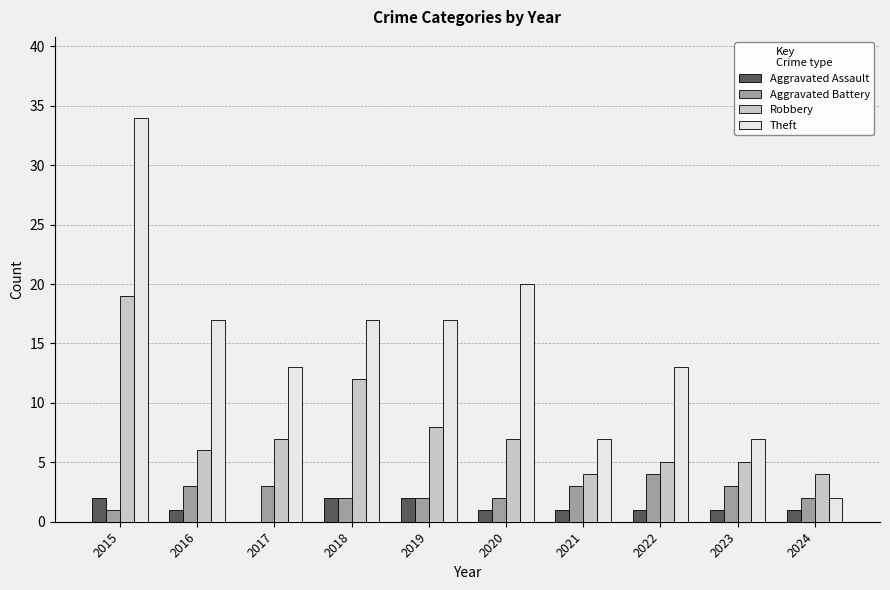

What value does the Theft series have at 2019, to the nearest 5?

15